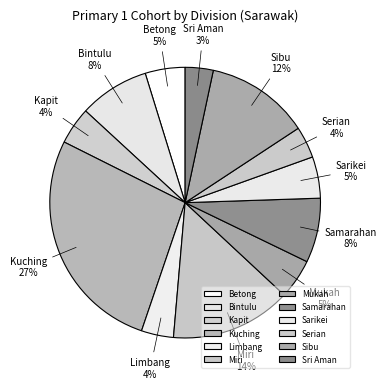

To the nearest percent, what percentage of the pie is Kapit?

4%